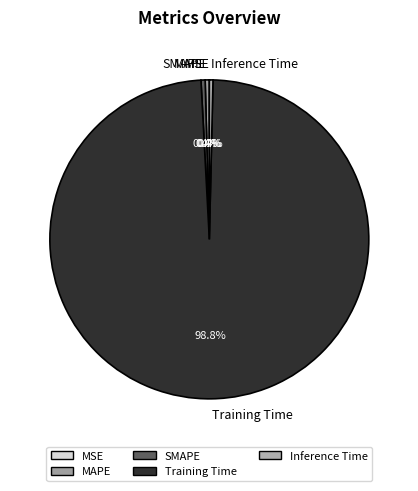

Is Training Time the majority of the pie?

Yes